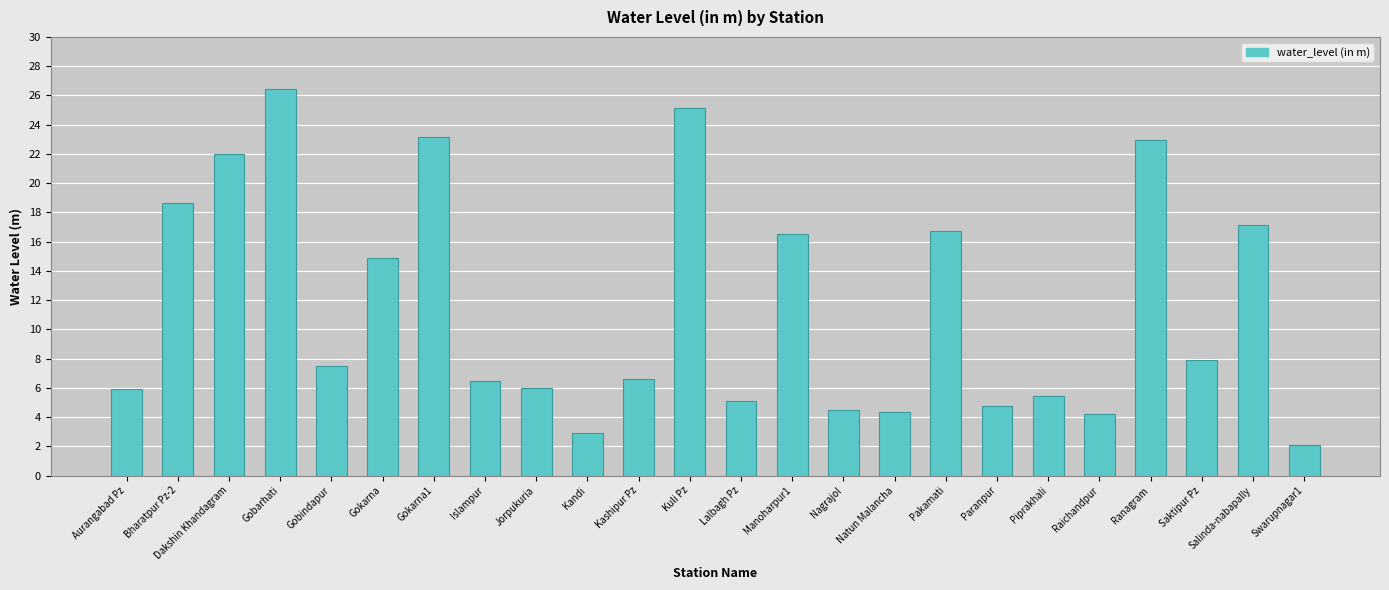

What is the label of the 8th bar from the left?

Islampur